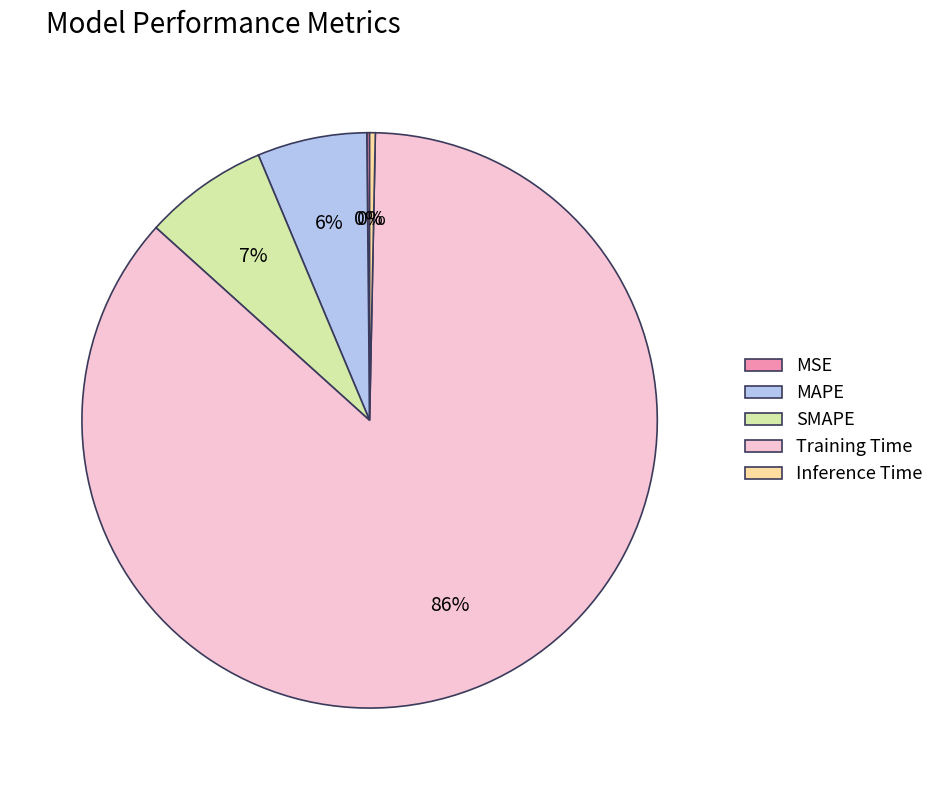

Is the sum of Training Time and SMAPE greater than half?

Yes